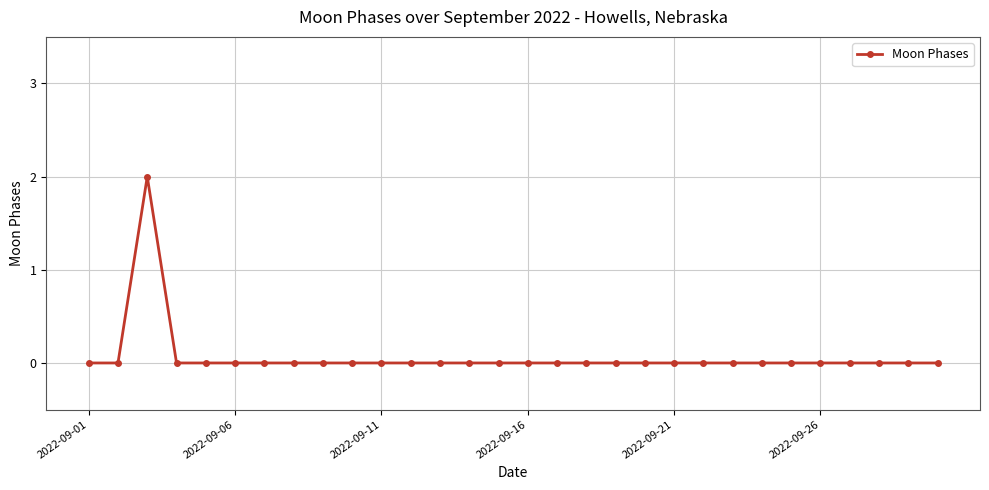

Reading left to right, what are all the values shown in this chart?

0	0	2	0	0	0	0	0	0	0	0	0	0	0	0	0	0	0	0	0	0	0	0	0	0	0	0	0	0	0